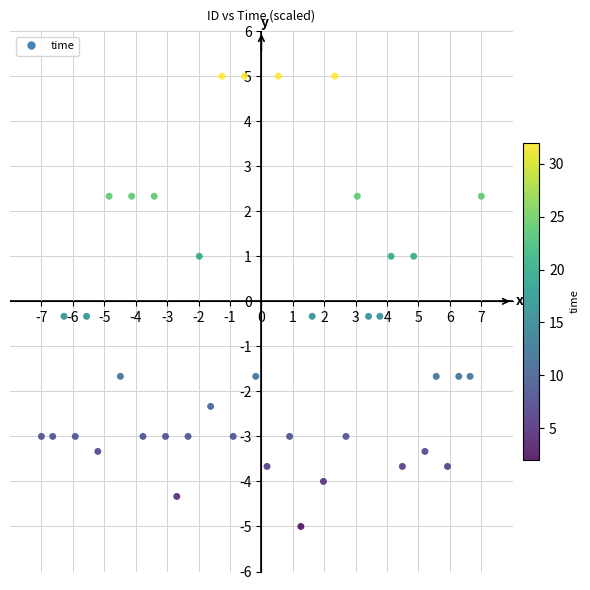

What is the range of Y values (max minus min)?

10.0